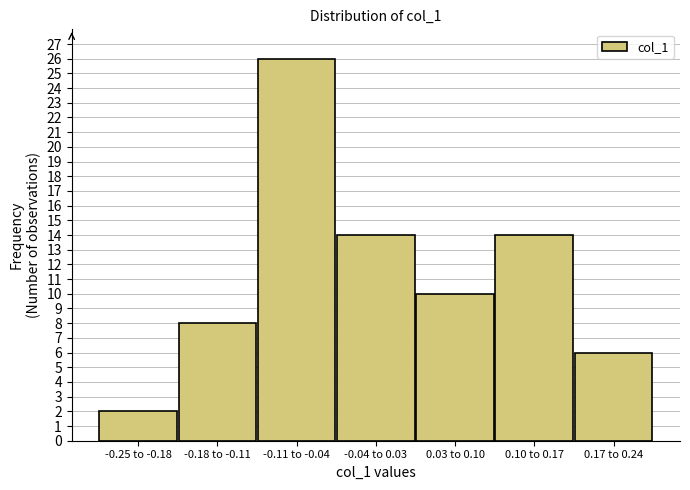

Reading left to right, list all the values displayed in this chart.

-0.25 to -0.18=2	-0.18 to -0.11=8	-0.11 to -0.04=26	-0.04 to 0.03=14	0.03 to 0.10=10	0.10 to 0.17=14	0.17 to 0.24=6